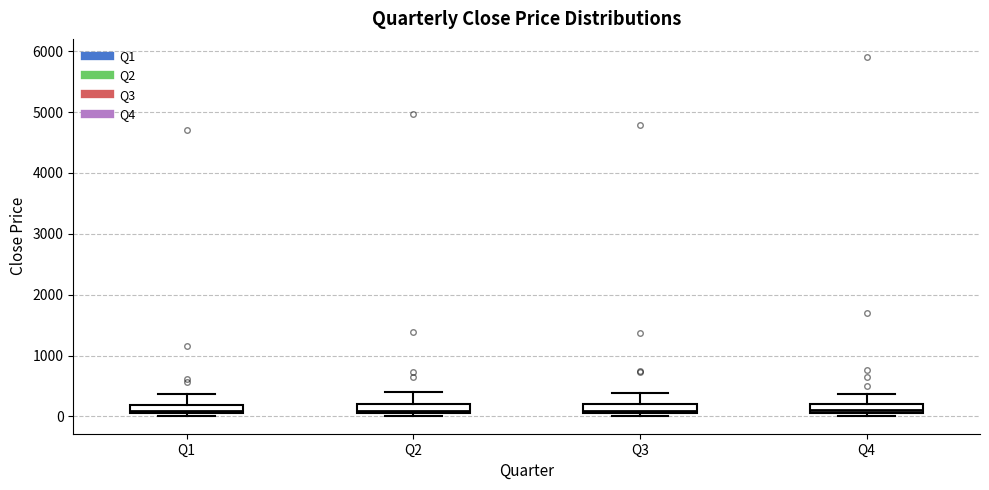

Where is the lower edge of the box for Q2 on the y-axis? The values are not printed on the chart, so give them approximately, as read against the axis.

100